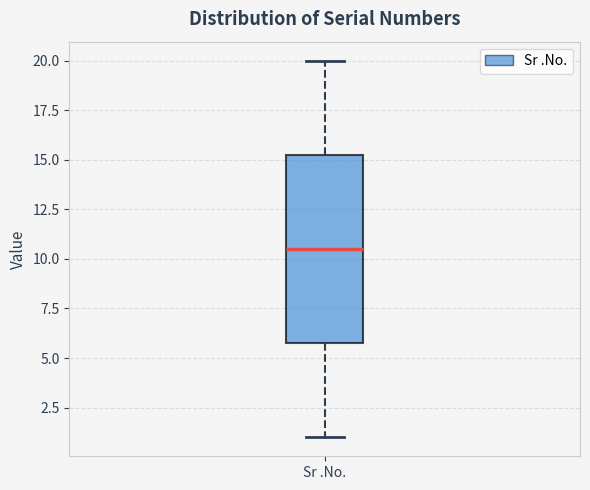

Read this box plot against the y-axis: the position of the median line, the range covered by the box, and the ends of both whiskers. The values are not printed on the chart, so give them approximately, as read against the axis.

median 10.5, box 6.0 to 15.5, whiskers 1.0 to 20.0